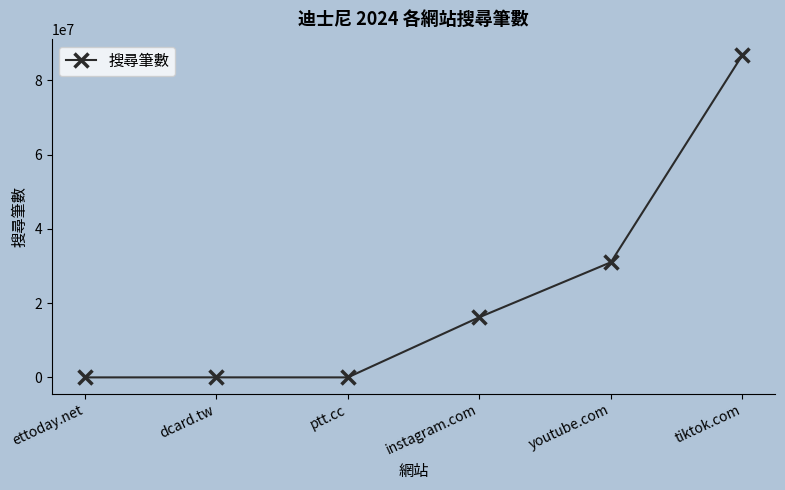

The chart shows a value of 149644398 at tiktok.com. True or false?

False